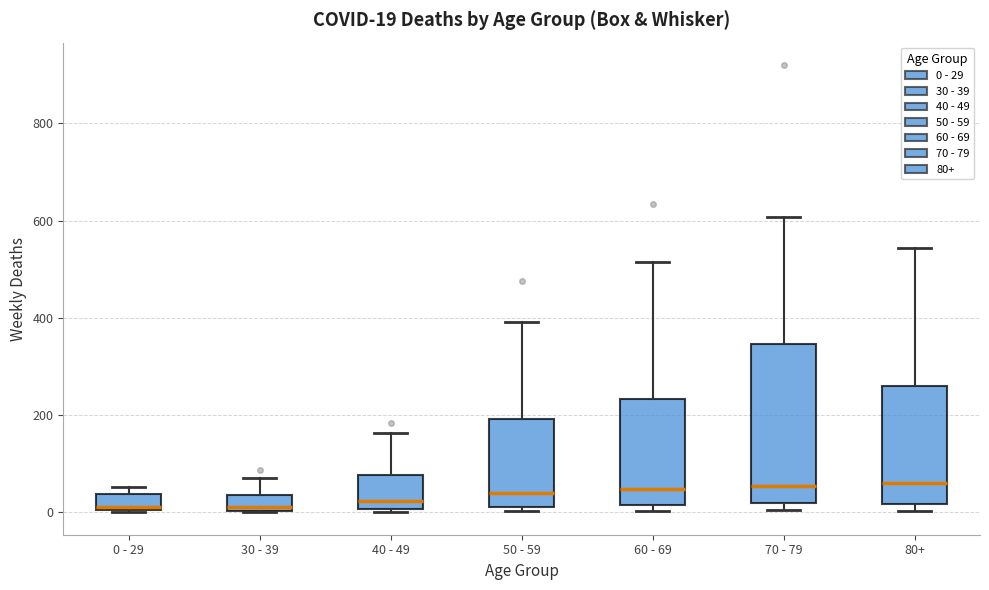

Comparing the boxes themselves (not the whiskers), which one is the tallest?

70 - 79